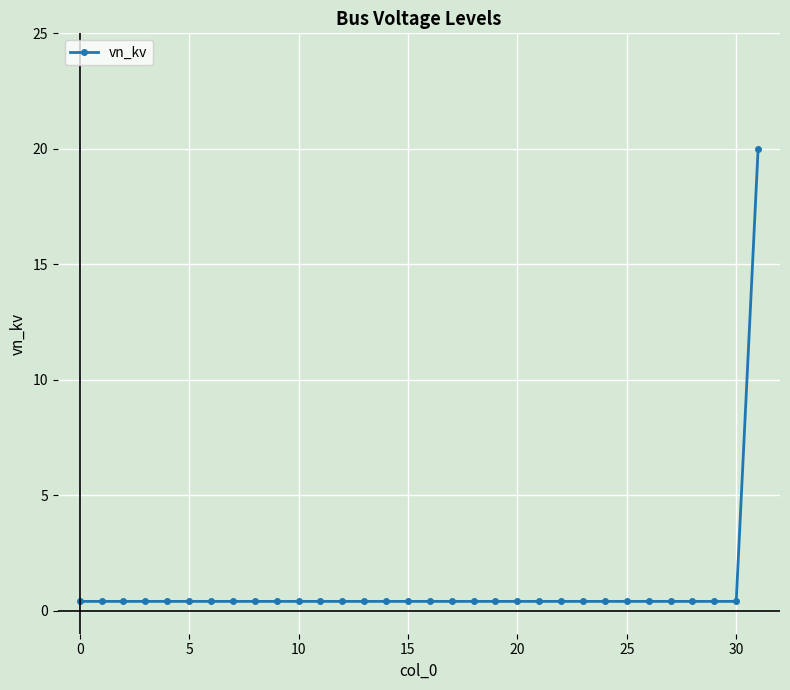

Is this an area chart (filled region under the line)?

No